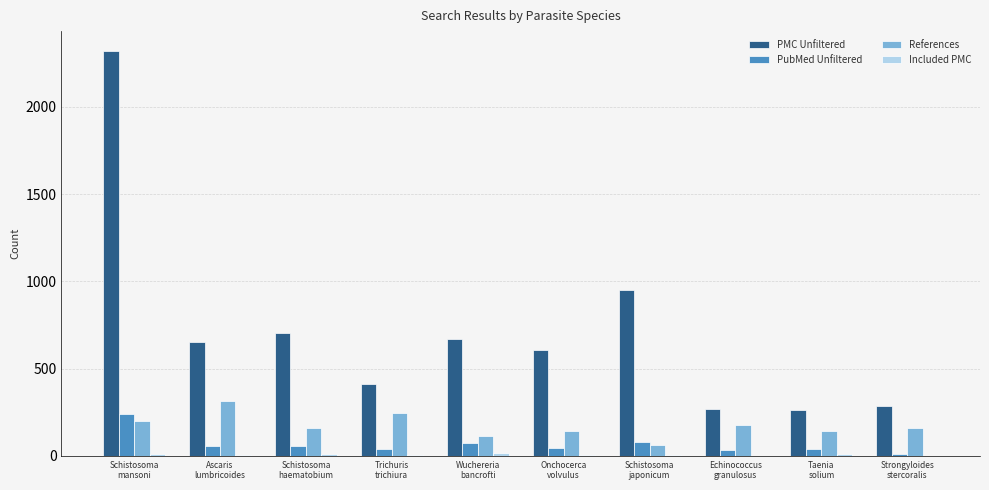

Which series has the largest range (max minus min)?

PMC Unfiltered